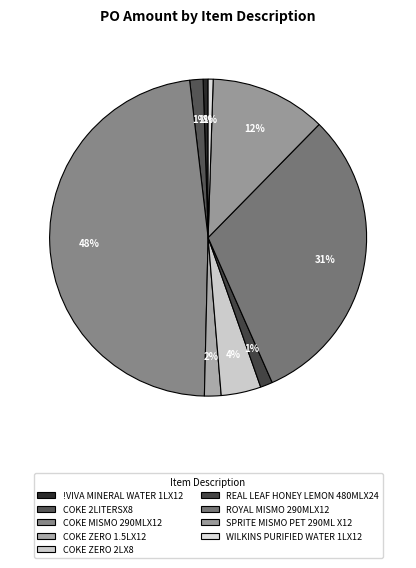

Does any single category account for the majority?

No